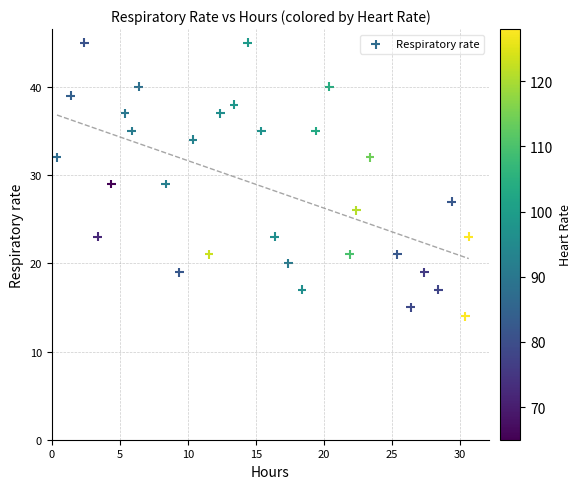

What is the range of Y values (max minus min)?

31